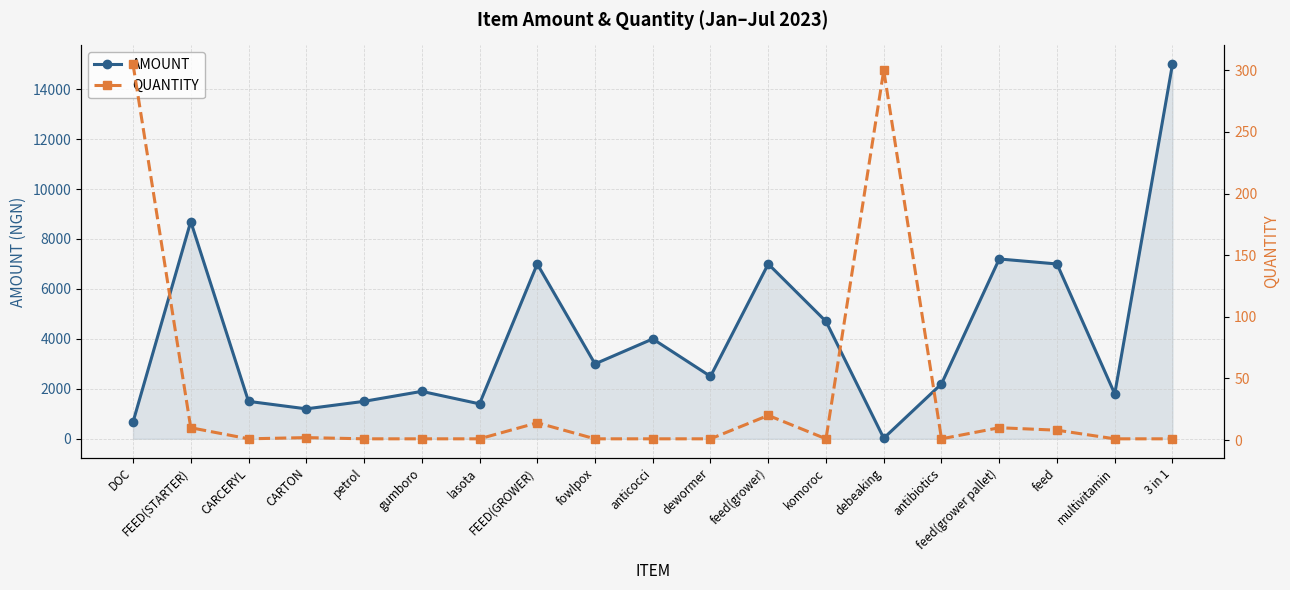

Which series changed the most between petrol and lasota?

AMOUNT